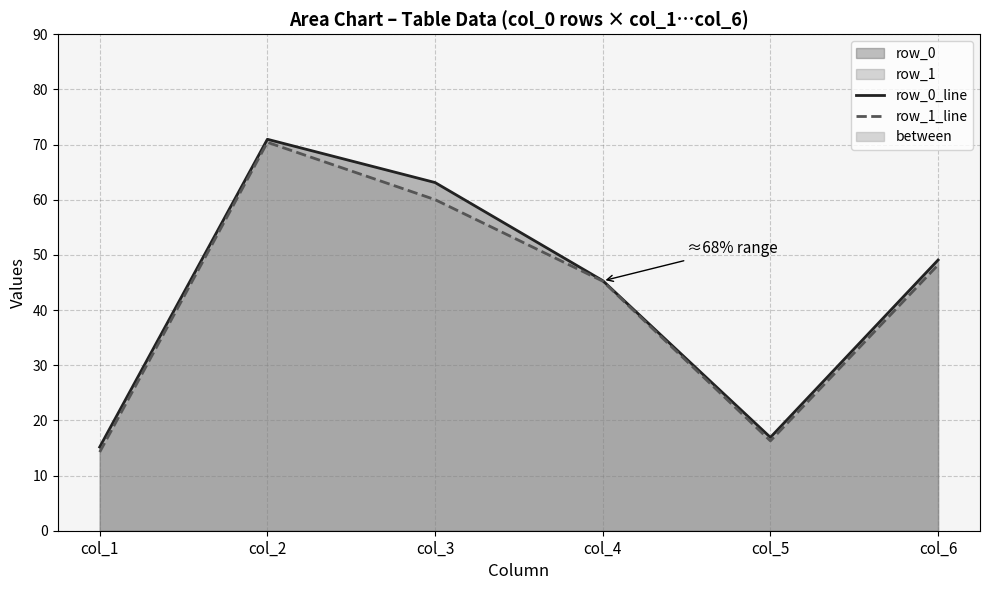

How many interior local peaks does the row_1_line series have?

1